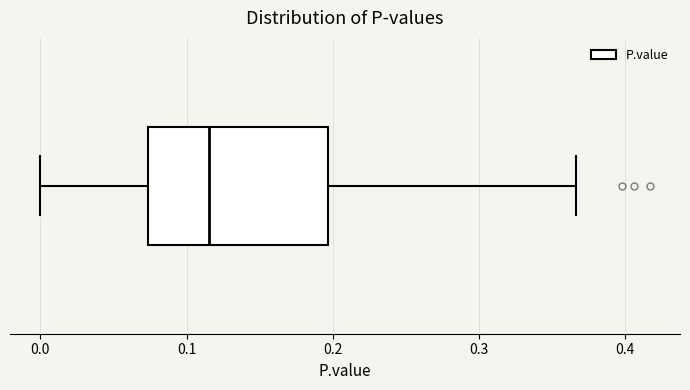

Transcribe this box plot: give where the median line is, the range the box spans, and where the two whiskers end, as read against the x-axis. The values are not printed on the chart, so give them approximately, as read against the axis.

median 0.12, box 0.07 to 0.20, whiskers 0.00 to 0.37